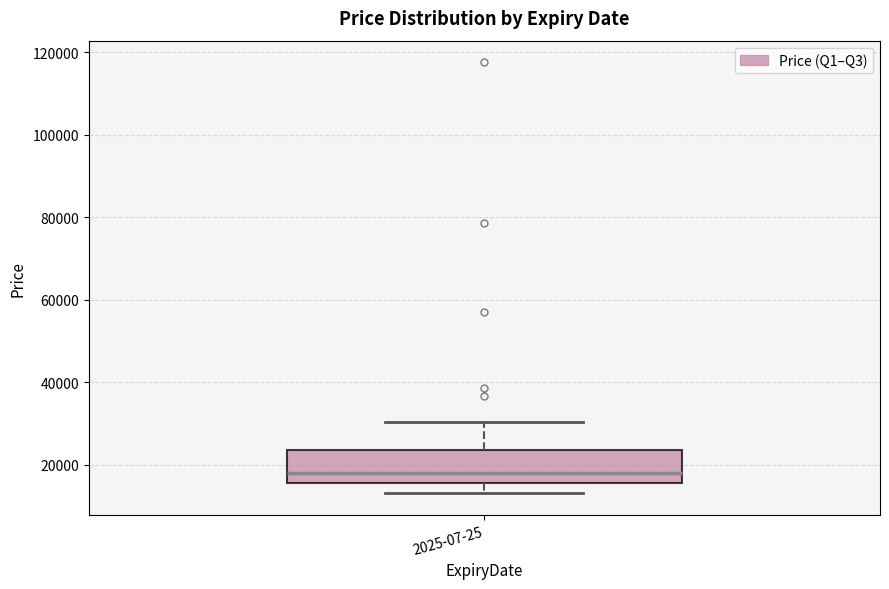

Transcribe this box plot: give where the median line is, the range the box spans, and where the two whiskers end, as read against the y-axis. The values are not printed on the chart, so give them approximately, as read against the axis.

median 18000, box 16000 to 24000, whiskers 14000 to 30000